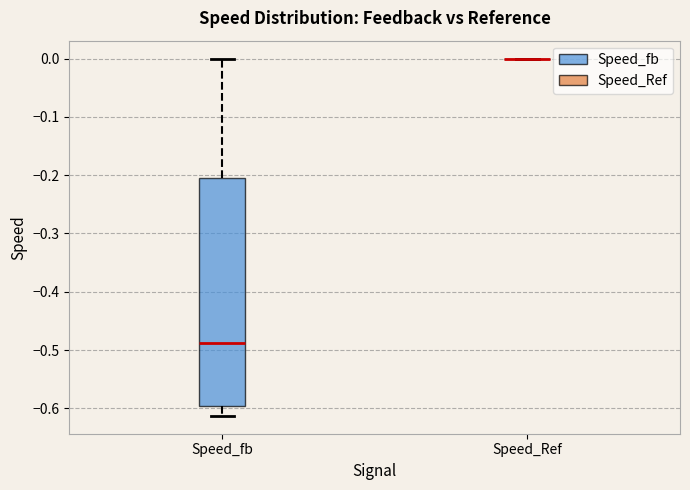

Reading left to right, transcribe this box plot: for each box, give where its median line is, the range the box spans, and where its two whiskers end, as read against the y-axis. The values are not printed on the chart, so give them approximately, as read against the axis.

Speed_fb: median -0.49, box -0.60 to -0.21, whiskers -0.61 to 0.00
Speed_Ref: box collapsed to a line at 0.00, whiskers 0.00 to 0.00